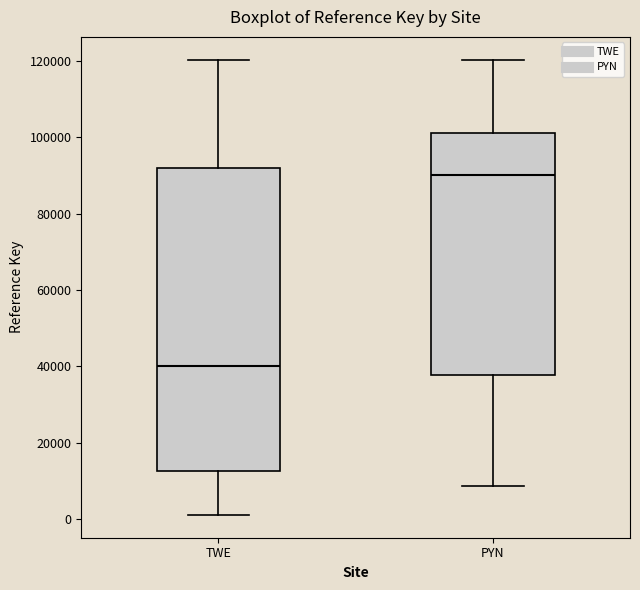

Reading left to right, transcribe this box plot: for each box, give where its median line is, the range the box spans, and where its two whiskers end, as read against the y-axis. The values are not printed on the chart, so give them approximately, as read against the axis.

TWE: median 40000, box 12000 to 92000, whiskers 2000 to 120000
PYN: median 90000, box 38000 to 102000, whiskers 8000 to 120000